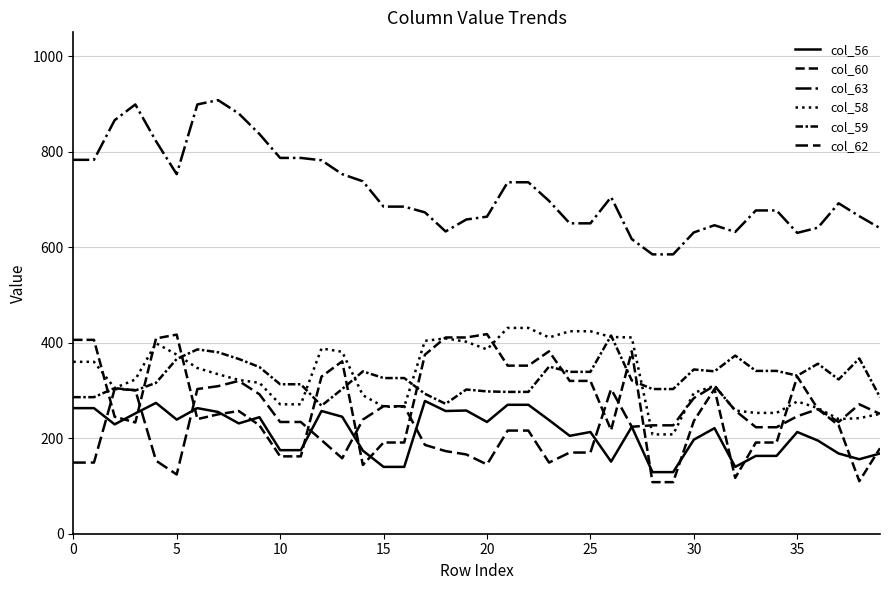

Is this an area chart (filled region under the line)?

No